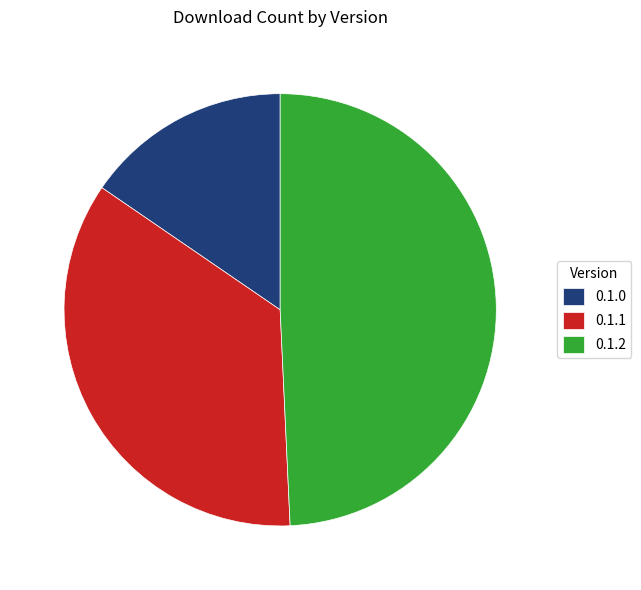

Which category has the biggest portion of the pie?

0.1.2